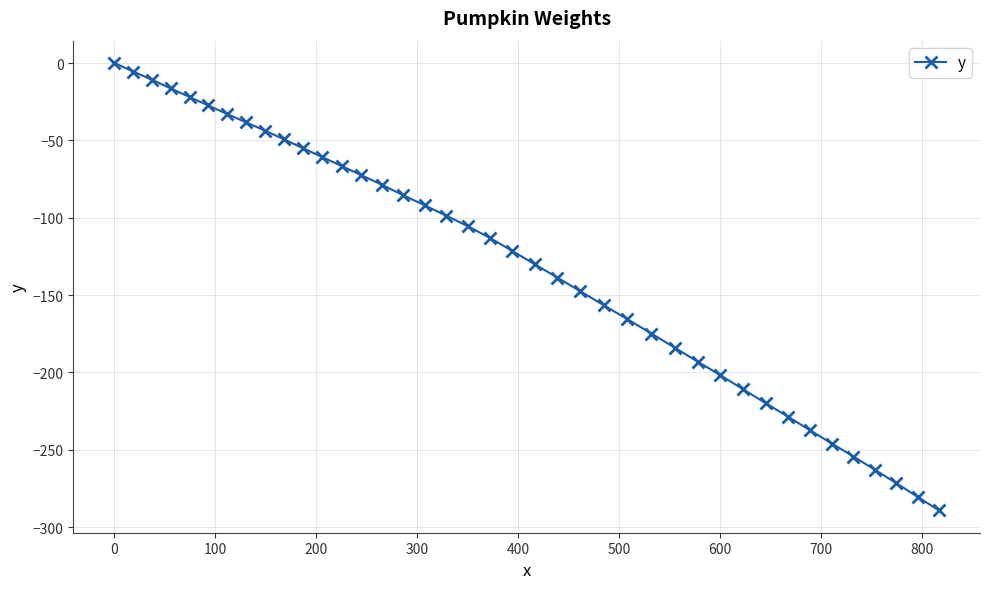

What is the average value?

-129.7